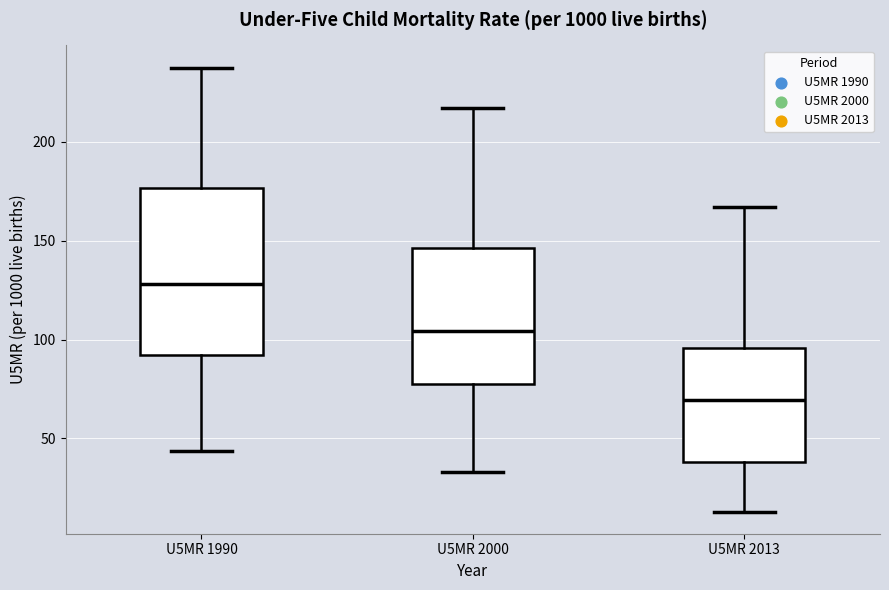

Which box has the highest median line?

U5MR 1990